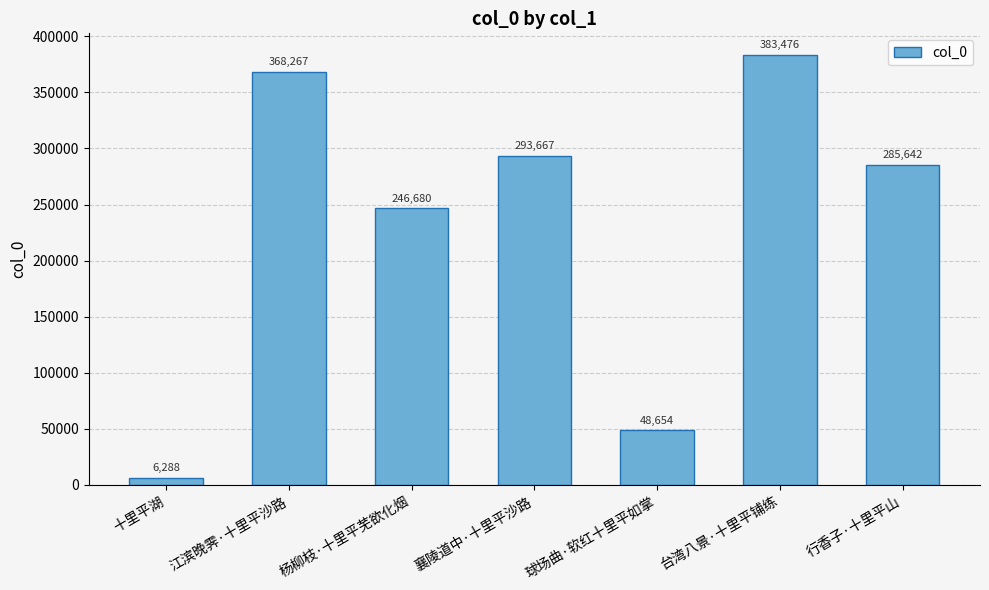

What position from the left is 十里平湖?

1